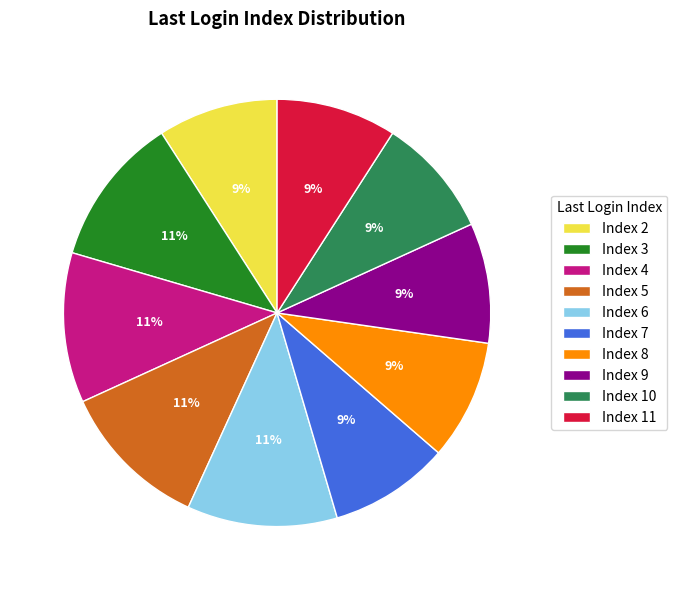

To the nearest percent, what portion does Index 4 represent?

11%